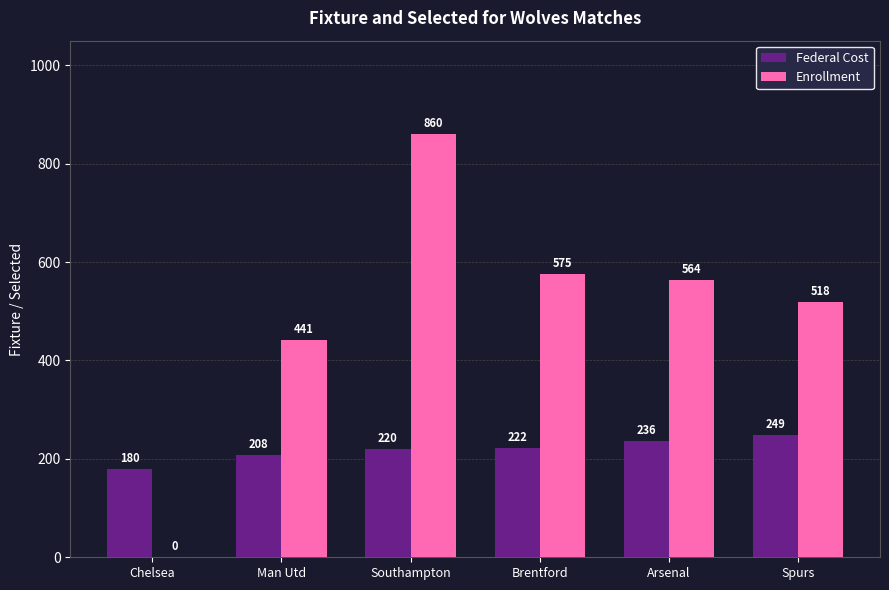

Reading right to left, transcribe all the data shown in this chart.

Federal Cost: 249	236	222	220	208	180
Enrollment: 518	564	575	860	441	0